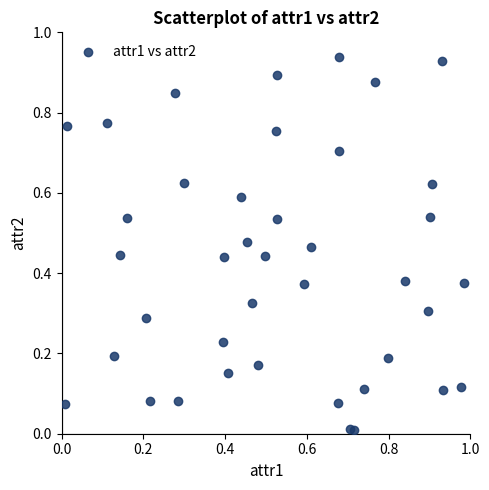

What is the range of X values (max minus min)?

1.0